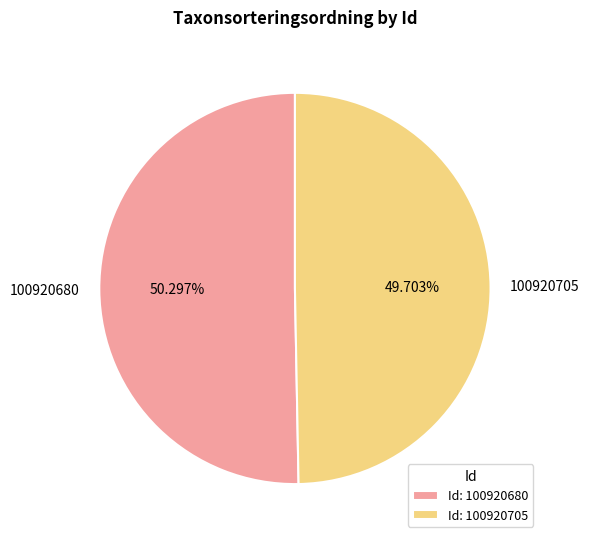

Do 100920705 and 100920680 together represent more than half of the pie?

Yes